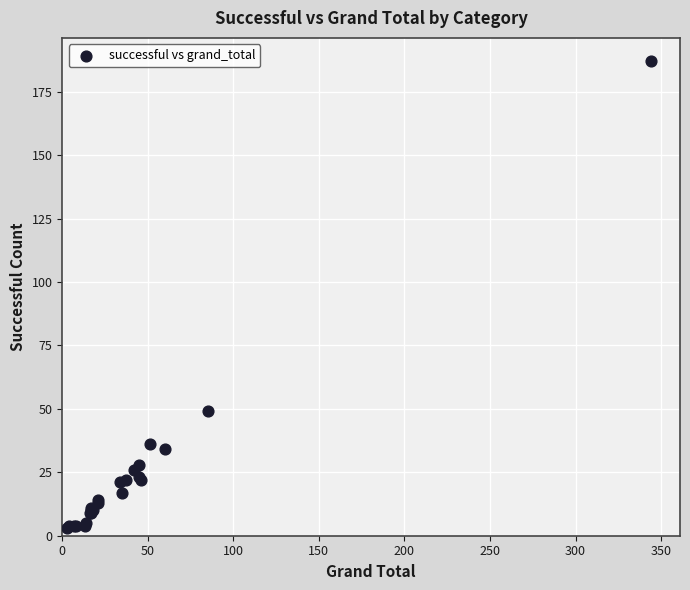

What Y value in the scatter plot is closest to 95?

49